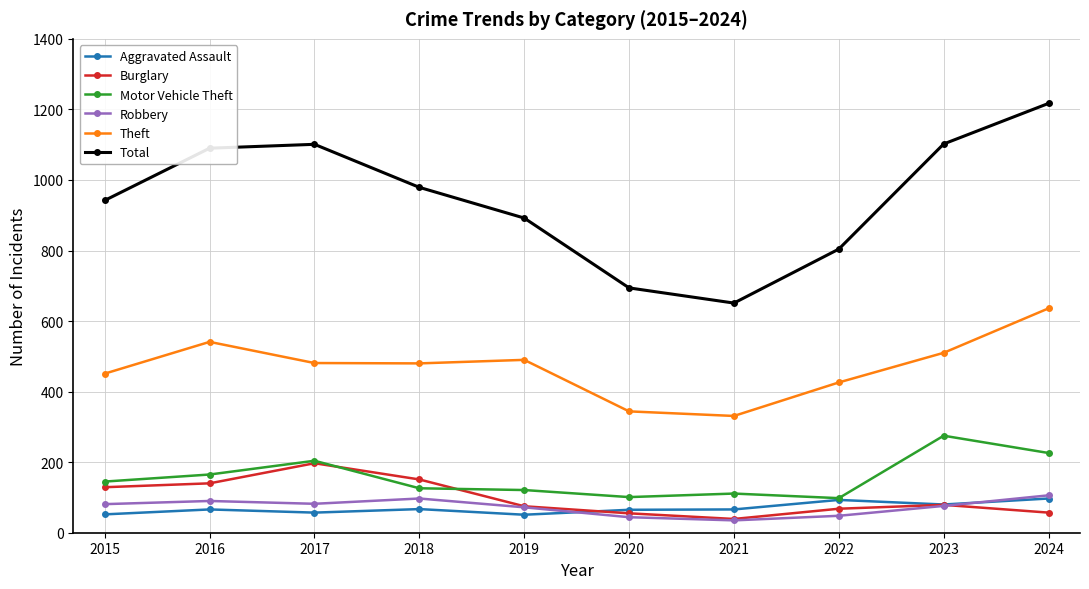

The value of Motor Vehicle Theft at 2016 is 42. True or false?

False